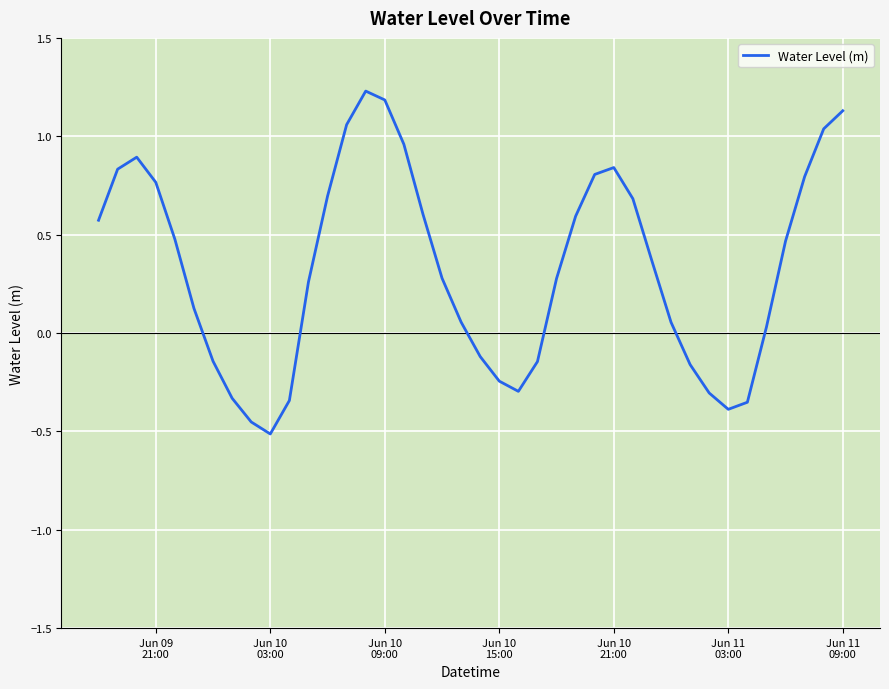

What is the difference between the maximum and minimum values?

1.7